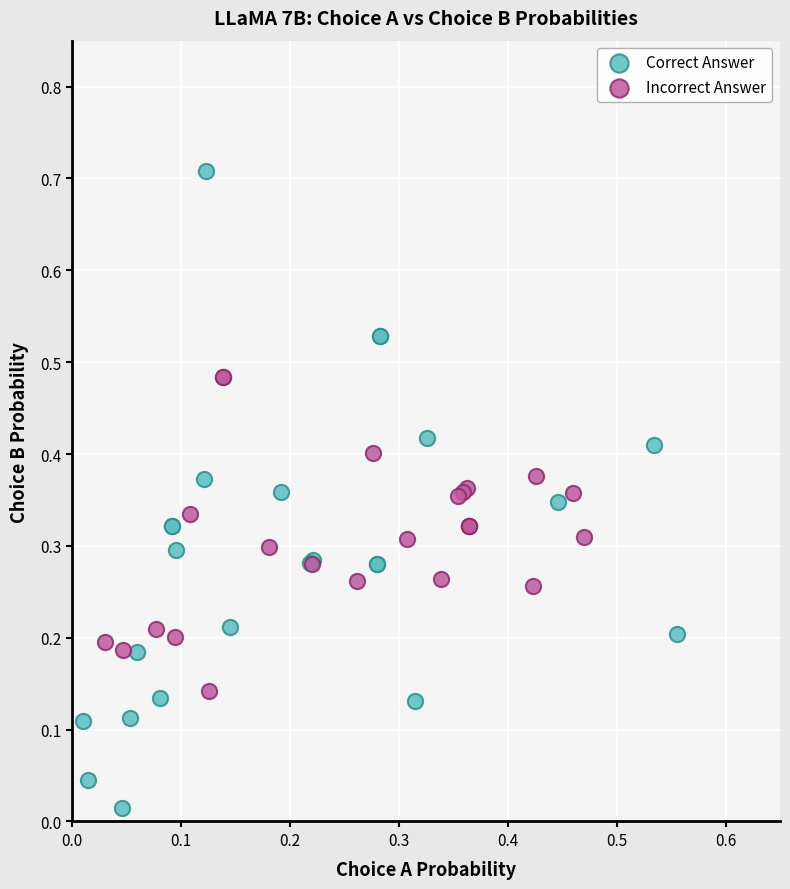

Which series contains the highest Y value?

Correct Answer